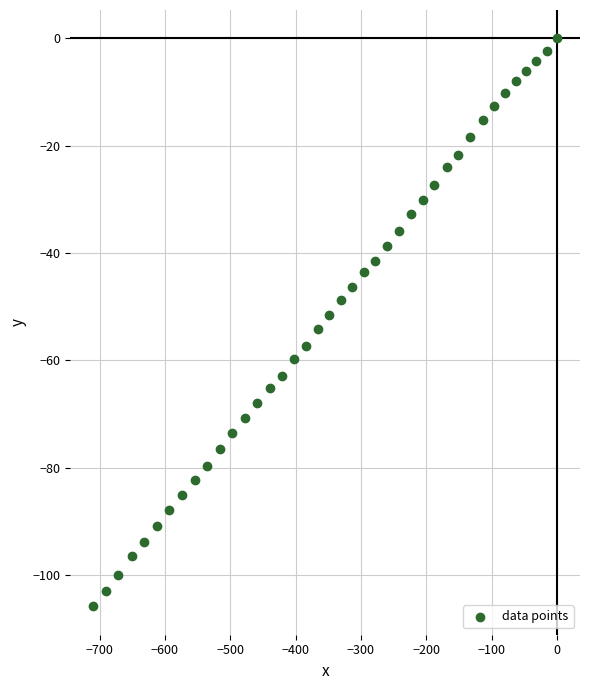

What is the range of Y values (max minus min)?

105.8